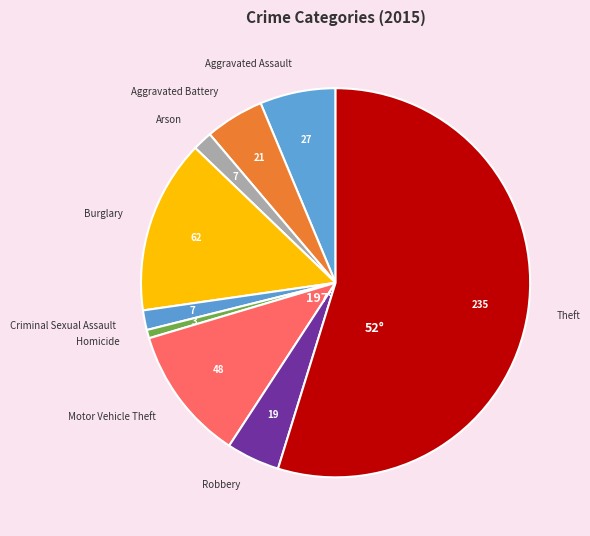

Which slice represents more than half of the pie?

Theft